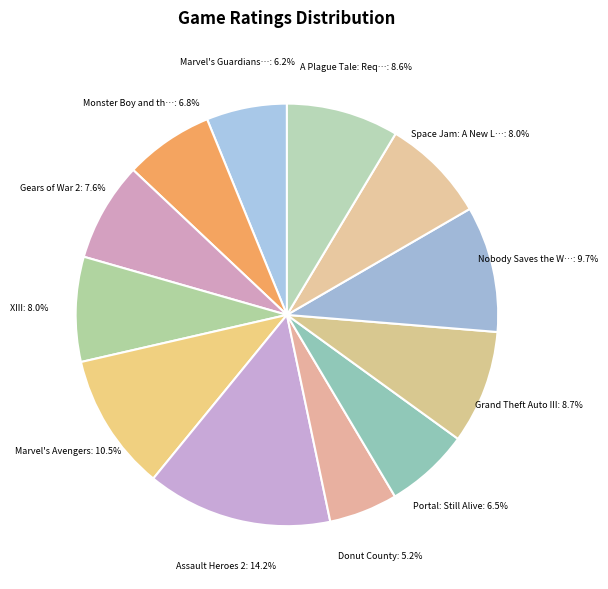

How many slices are in this pie chart?

12